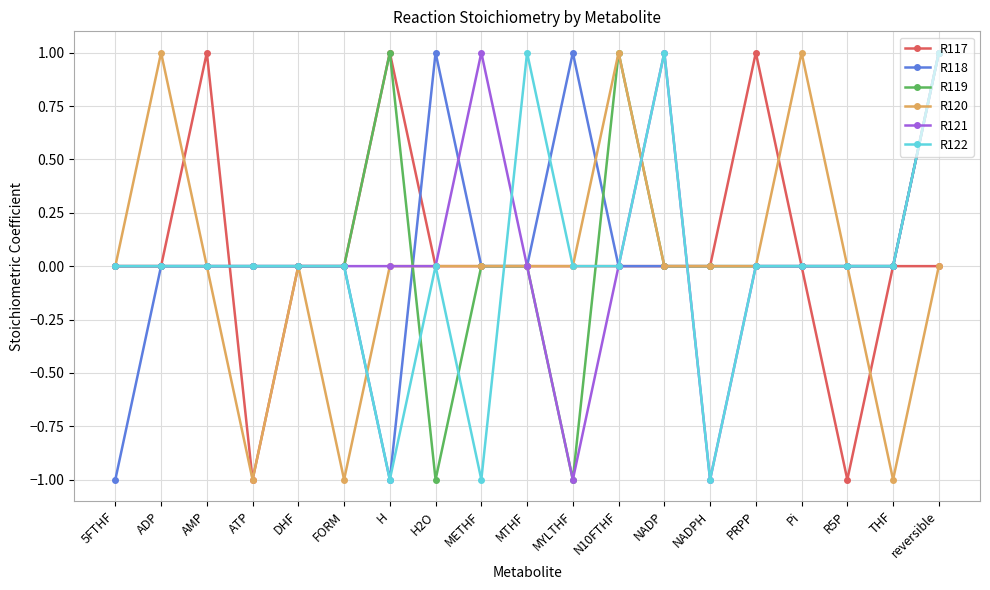

True or false: R122 has more than 0 interior local peaks.

True